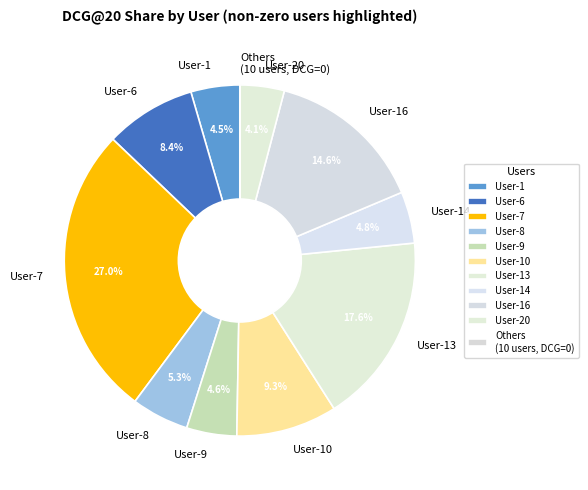

What percentage do User-9 and User-6 together represent?

13.0%